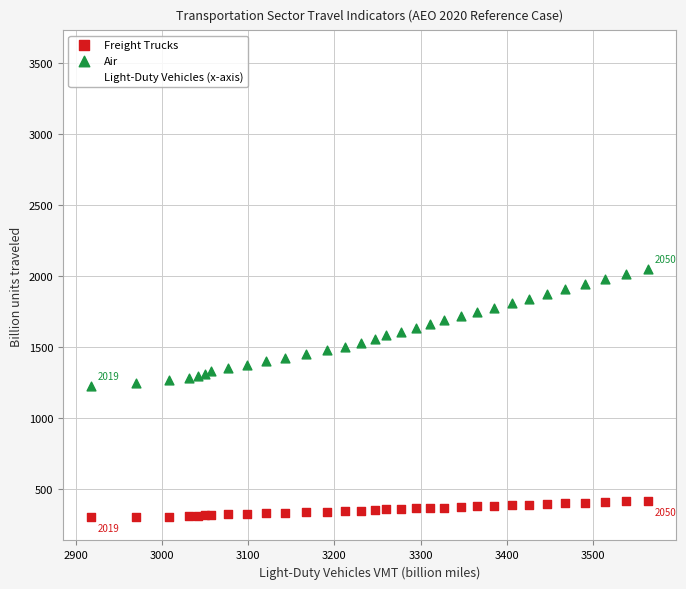

Which series reaches the minimum Y coordinate?

Freight Trucks